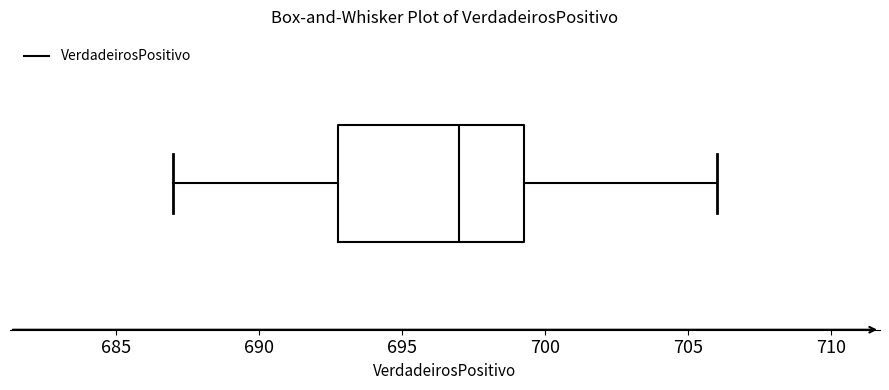

Read this box plot against the x-axis: the position of the median line, the range covered by the box, and the ends of both whiskers. The values are not printed on the chart, so give them approximately, as read against the axis.

median 697.0, box 693.0 to 699.5, whiskers 687.0 to 706.0